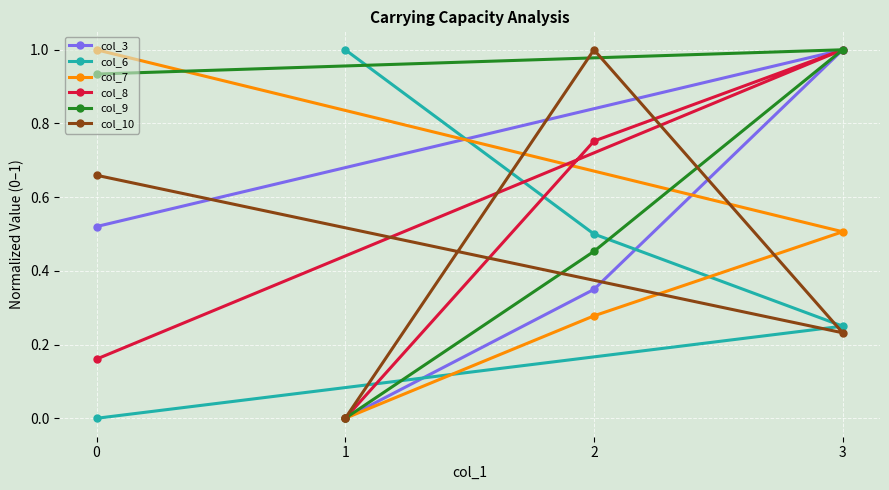

Reading right to left, transcribe all the data shown in this chart.

col_3: 0=0.5	3=1.0	2=0.3	1=0.0
col_6: 0=0.0	3=0.2	2=0.5	1=1.0
col_7: 0=1.0	3=0.5	2=0.3	1=0.0
col_8: 0=0.2	3=1.0	2=0.8	1=0.0
col_9: 0=0.9	3=1.0	2=0.5	1=0.0
col_10: 0=0.7	3=0.2	2=1.0	1=0.0